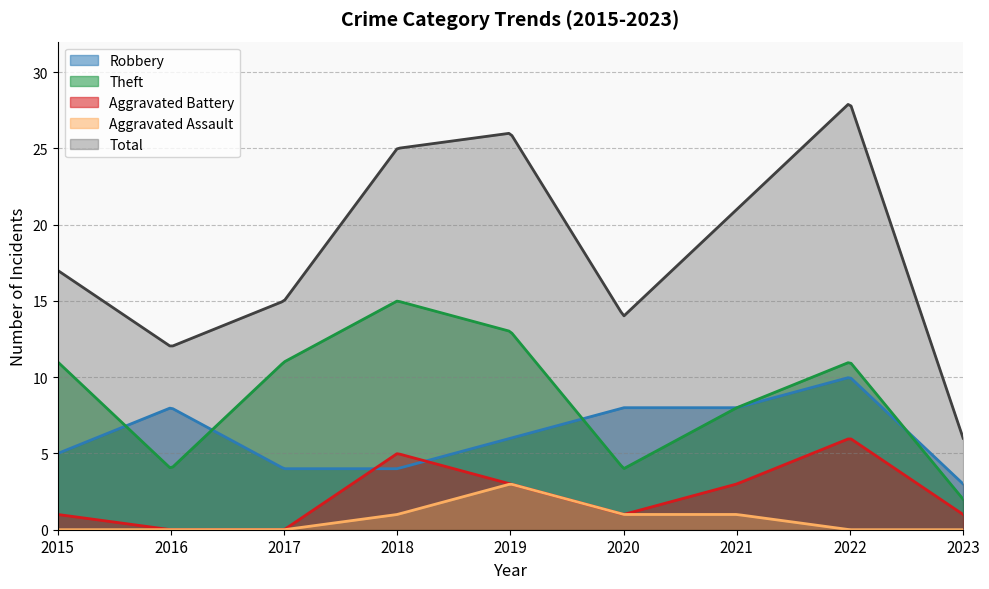

True or false: Robbery and Aggravated Assault cross at least once.

False